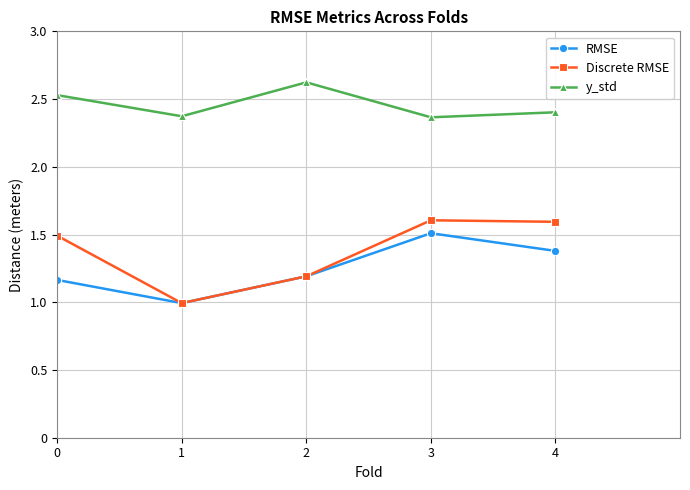

How many interior local valleys does the RMSE series have?

1